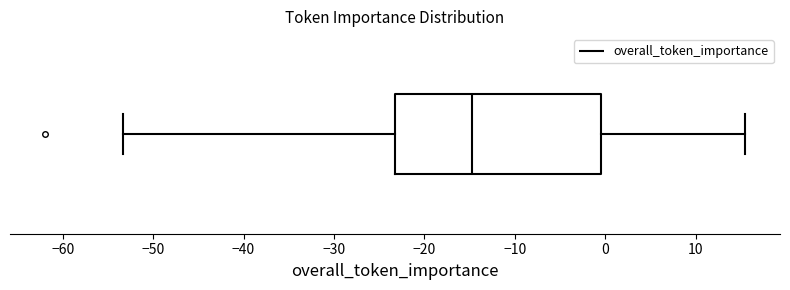

Read this box plot against the x-axis: the position of the median line, the range covered by the box, and the ends of both whiskers. The values are not printed on the chart, so give them approximately, as read against the axis.

median -15, box -23 to -1, whiskers -53 to 15